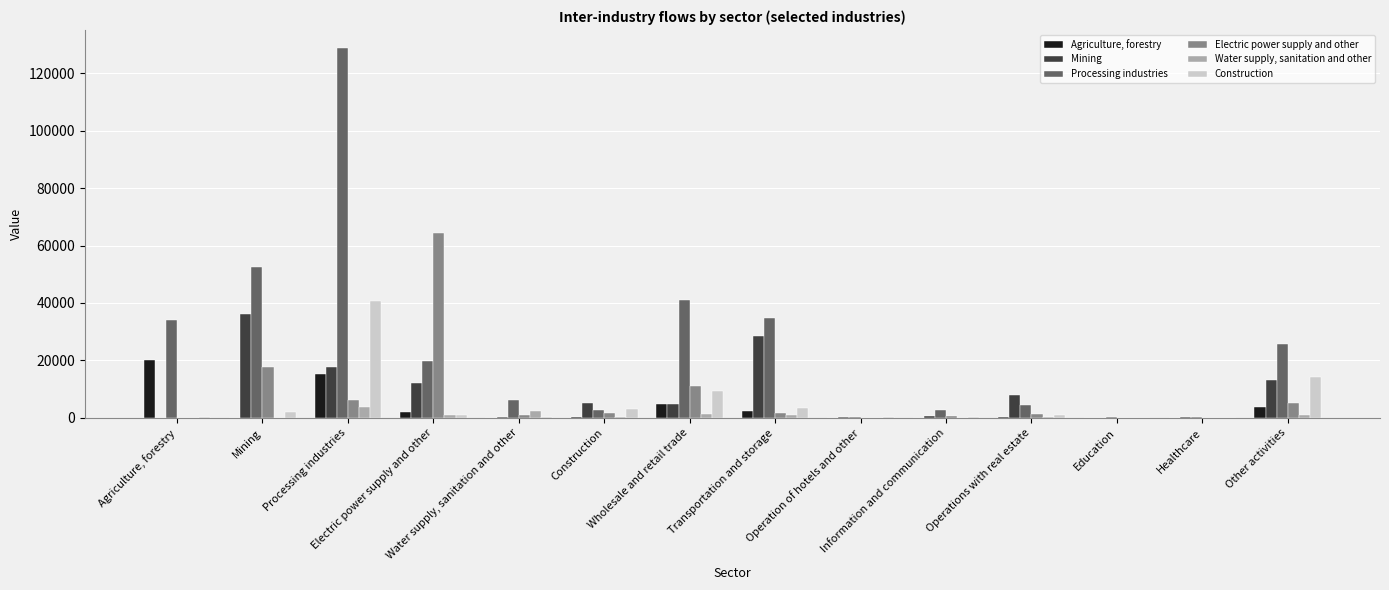

What is the greatest value displayed?

128609.7